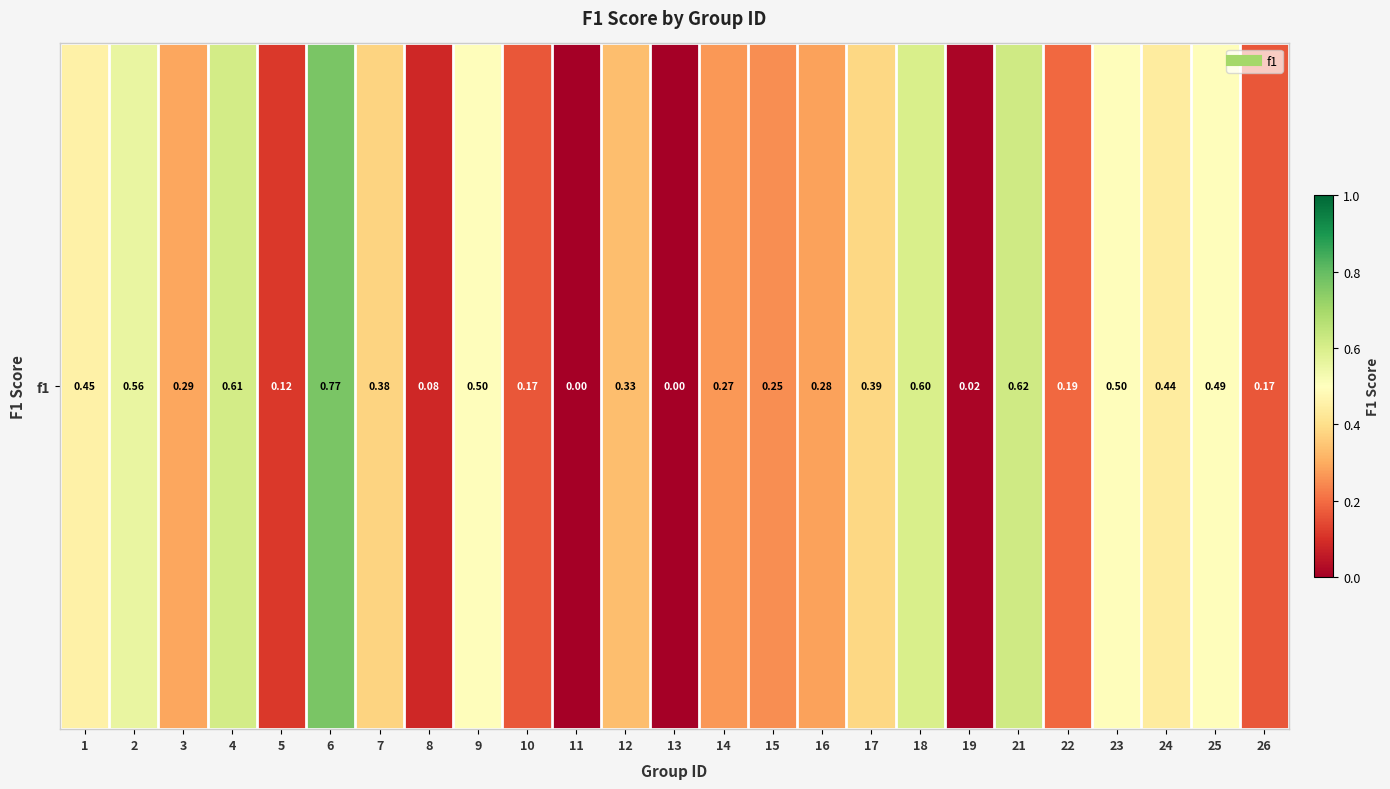

How many distinct data groups are displayed?

1